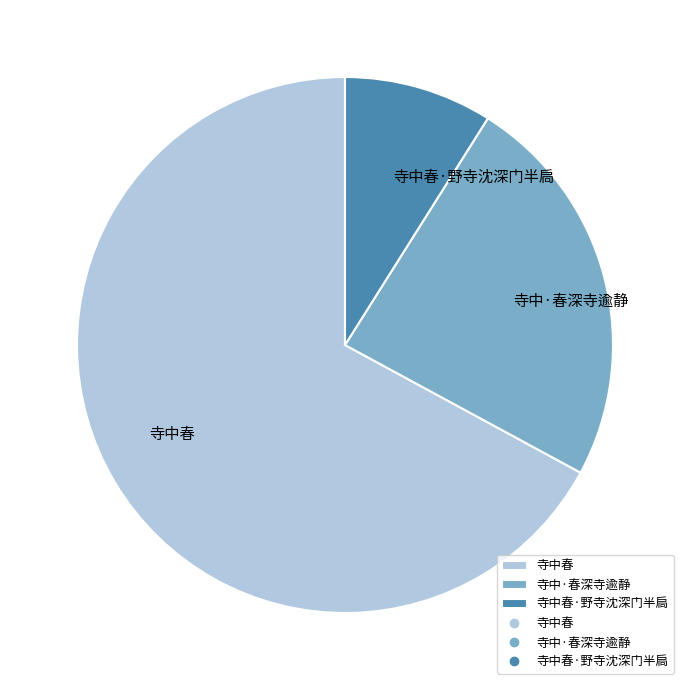

Do 寺中·春深寺逾静 and 寺中春·野寺沈深门半扃 together represent more than half of the pie?

No